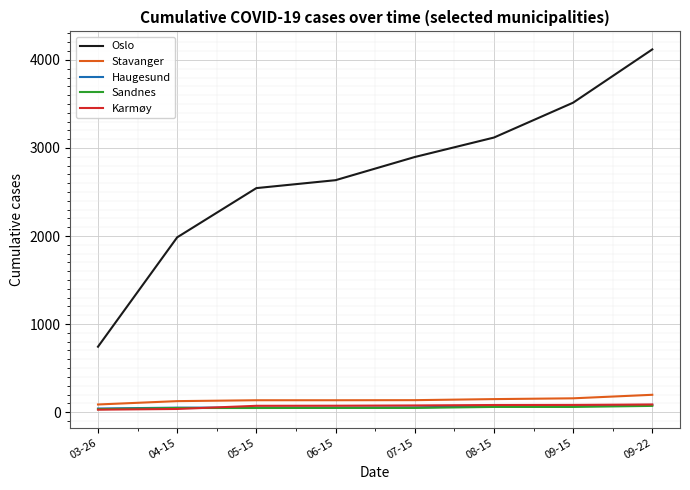

True or false: Sandnes and Stavanger intersect in this chart.

False